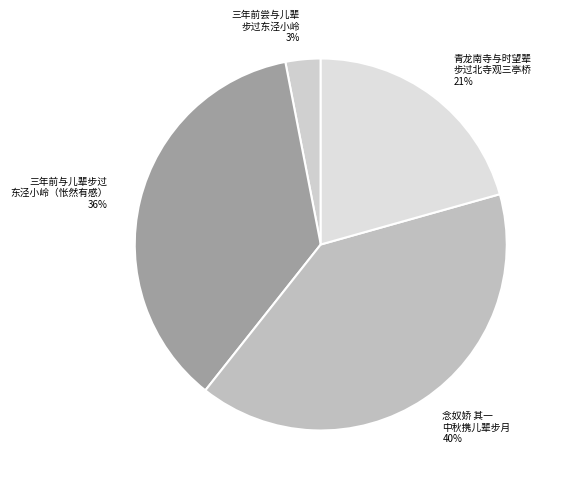

Is it true that 三年前与儿辈步过 东泾小岭（怅然有感） 36% is 44% of the pie?

False